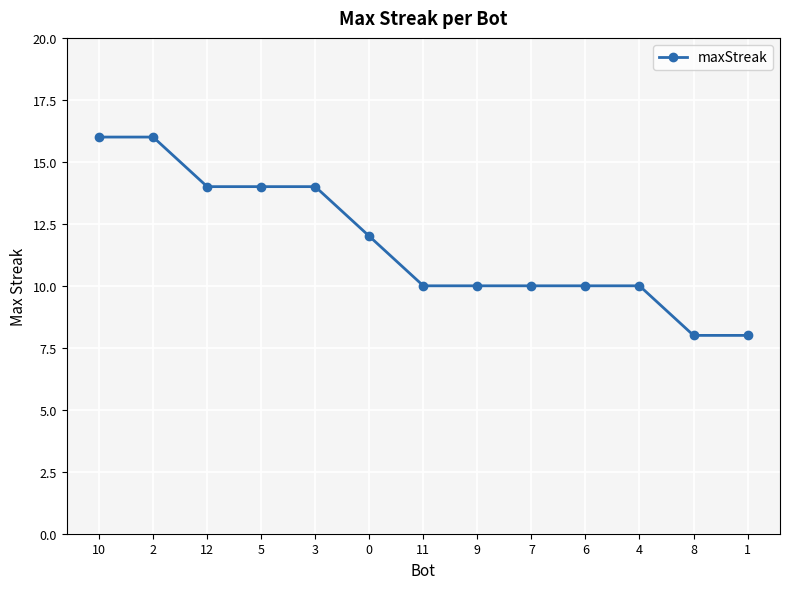

Reading right to left, list all the values displayed in this chart.

1=8	8=8	4=10	6=10	7=10	9=10	11=10	0=12	3=14	5=14	12=14	2=16	10=16